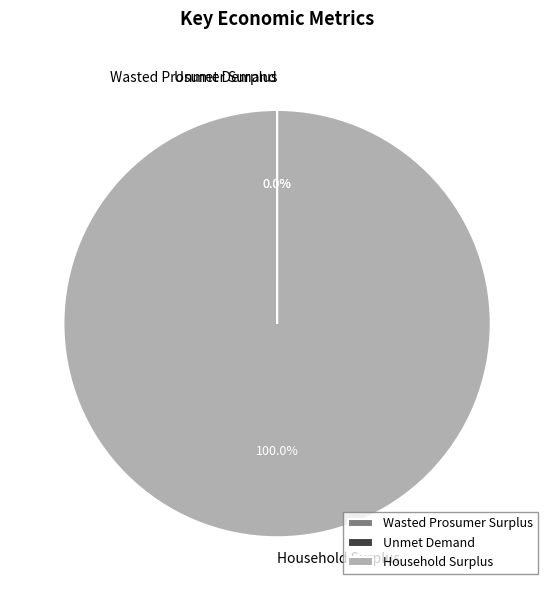

True or false: Household Surplus accounts for 93% of the total.

False